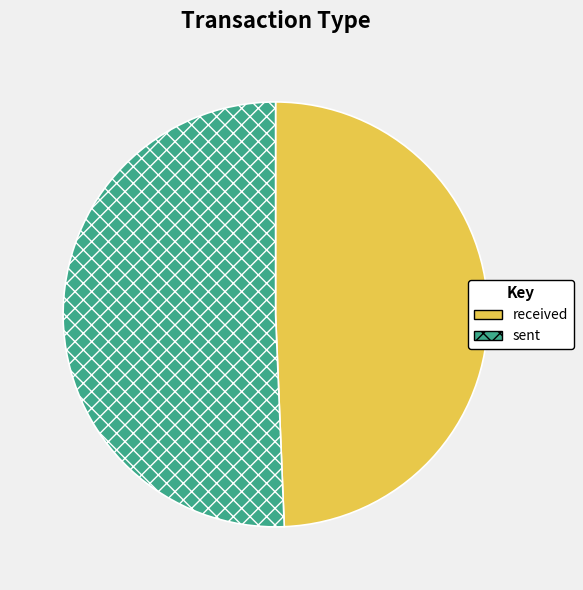

Which has a higher value, sent or received?

sent